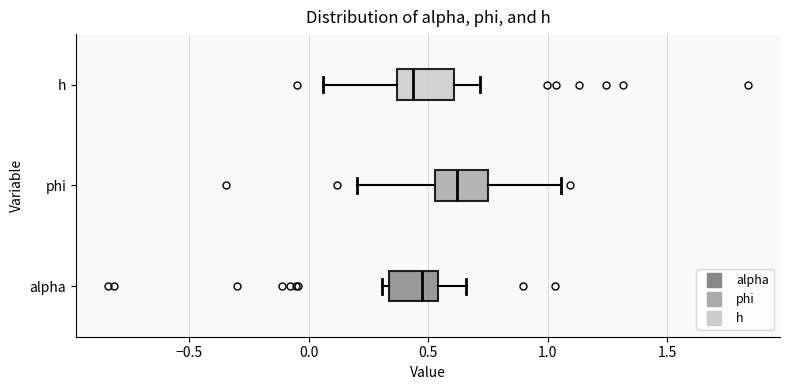

Reading bottom to top, read every box against the x-axis: the position of its median line, the range the box covers, and the ends of its whiskers. The values are not printed on the chart, so give them approximately, as read against the axis.

alpha: median 0.45, box 0.35 to 0.55, whiskers 0.30 to 0.65
phi: median 0.60, box 0.55 to 0.75, whiskers 0.20 to 1.05
h: median 0.45, box 0.35 to 0.60, whiskers 0.05 to 0.70